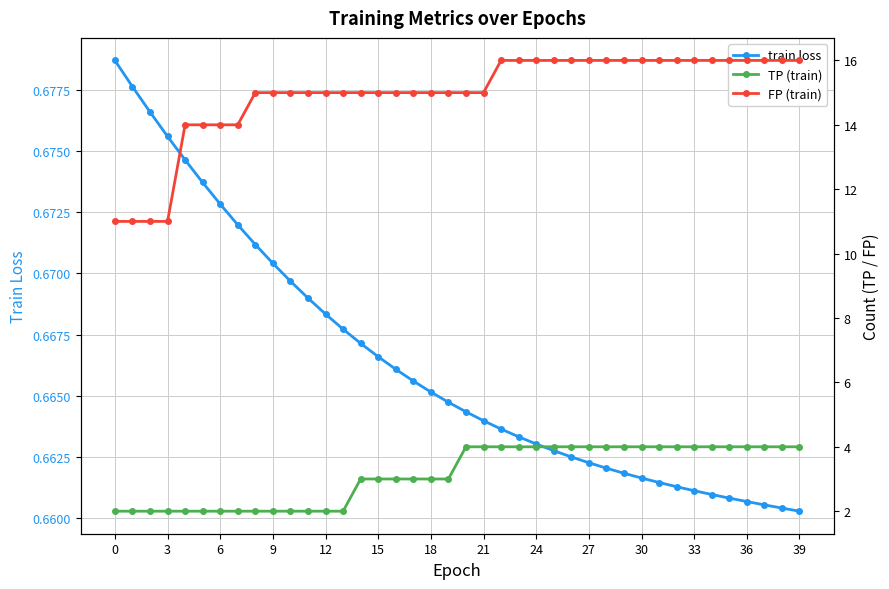

Rank the series by their maximum value, from lowest to highest.

train loss, TP (train), FP (train)